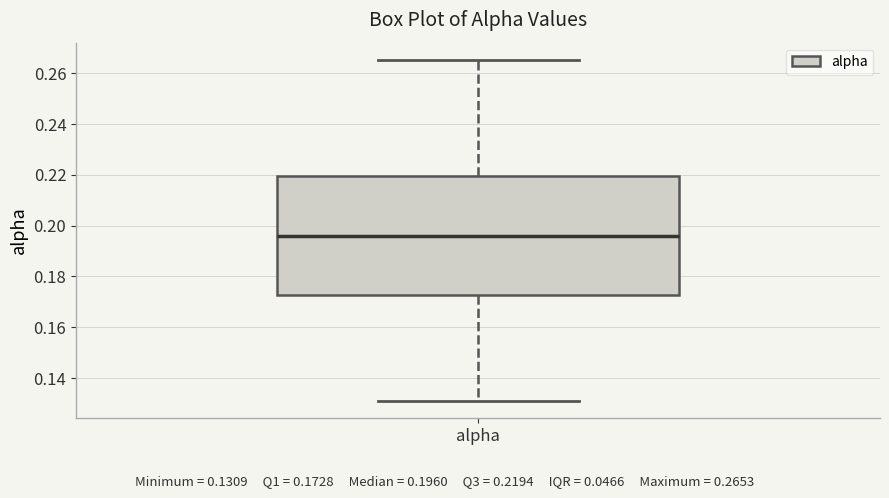

Read this box plot against the y-axis: the position of the median line, the range covered by the box, and the ends of both whiskers. The values are not printed on the chart, so give them approximately, as read against the axis.

median 0.196, box 0.172 to 0.220, whiskers 0.130 to 0.266